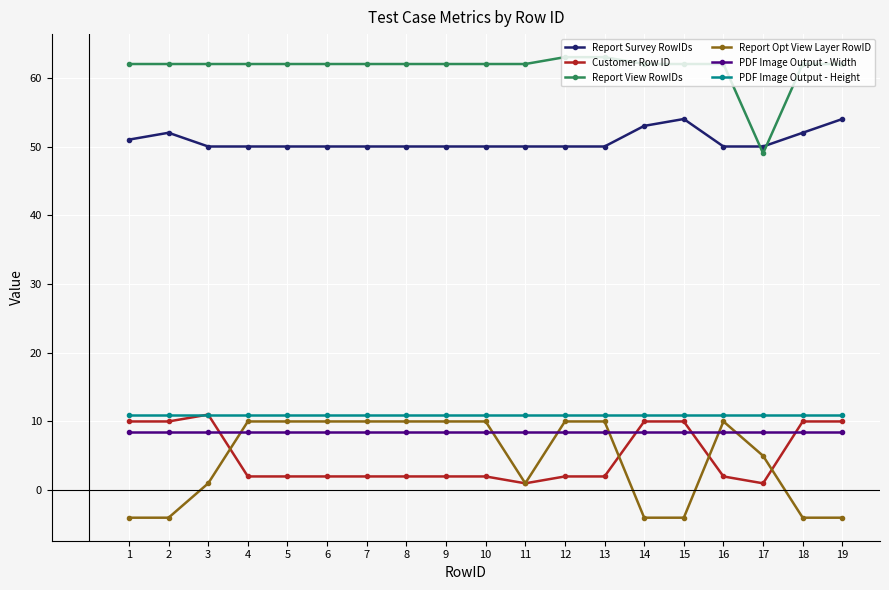

The Customer Row ID series shows 2.0 at 12. True or false?

True